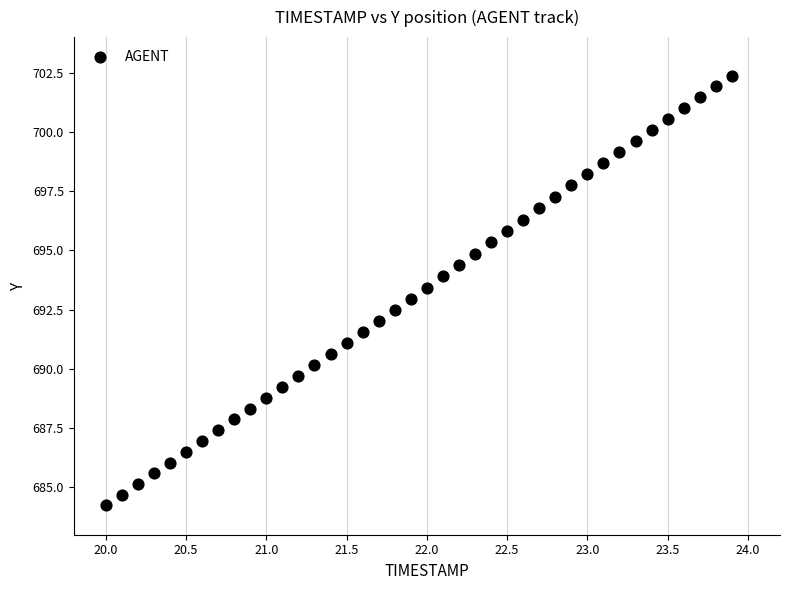

What is the range of Y values (max minus min)?

18.1